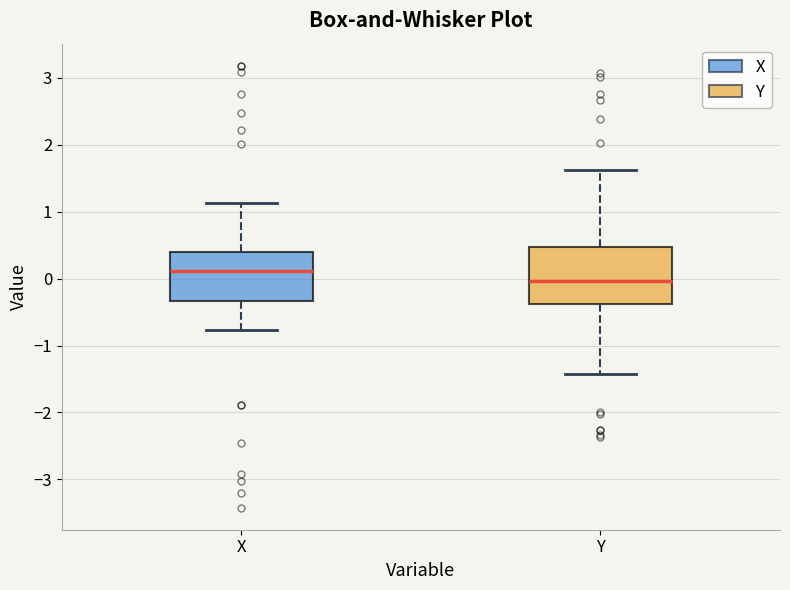

Comparing the boxes themselves (not the whiskers), which one is the tallest?

Y